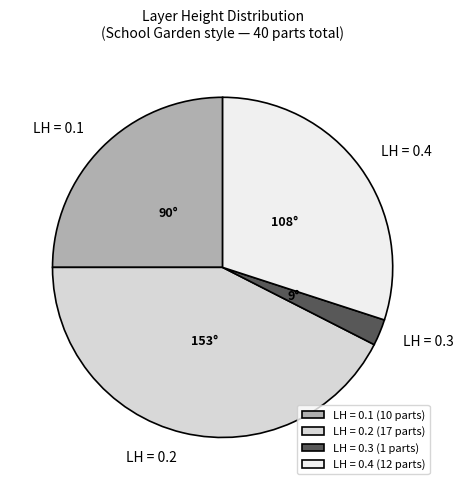

True or false: LH = 0.4 accounts for 42% of the total.

False